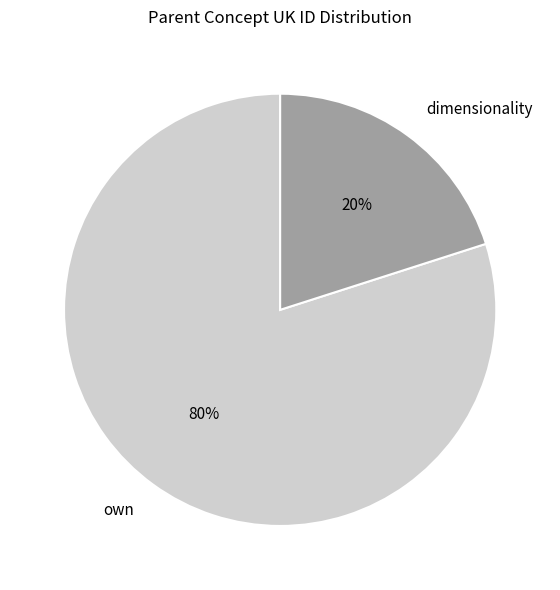

What percentage is the dimensionality slice, to the nearest percent?

20%